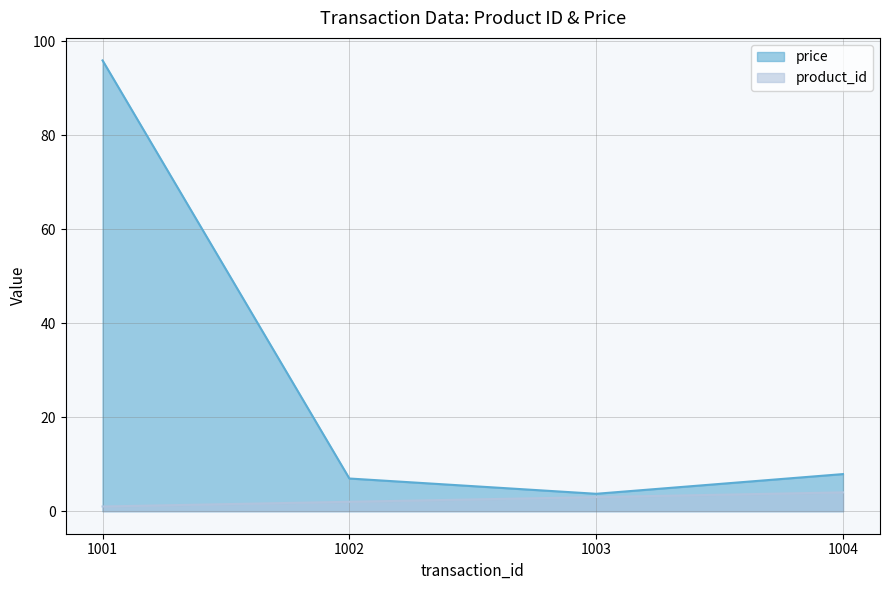

Where does the product_id series first go above 3?

1004